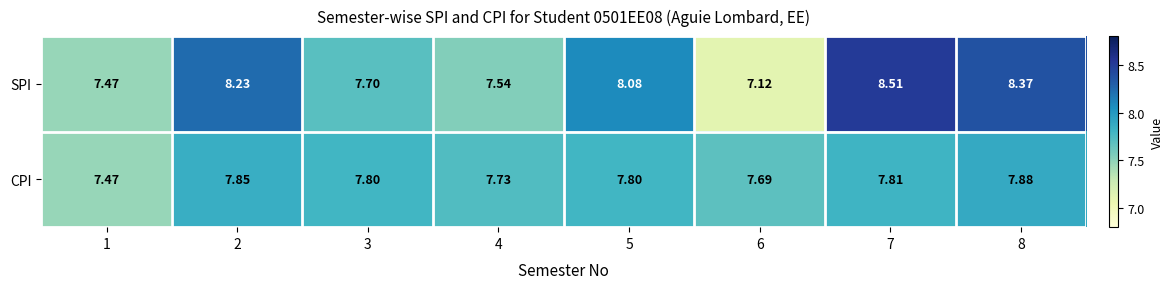

List the series in order of their peak value, lowest first.

CPI, SPI